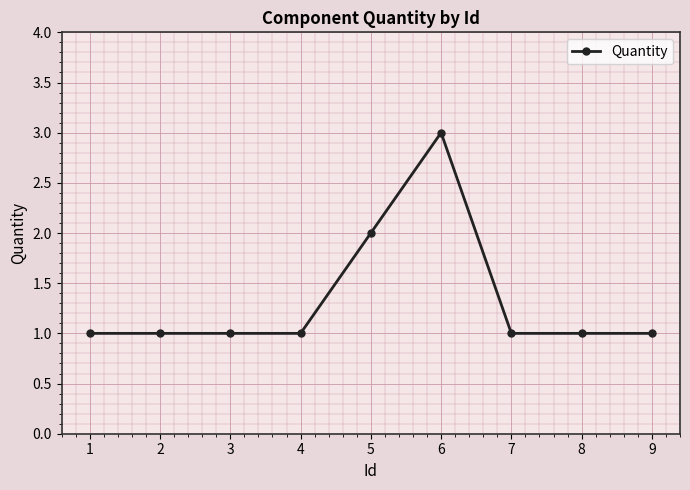

Between 4 and 6, which is larger?

6